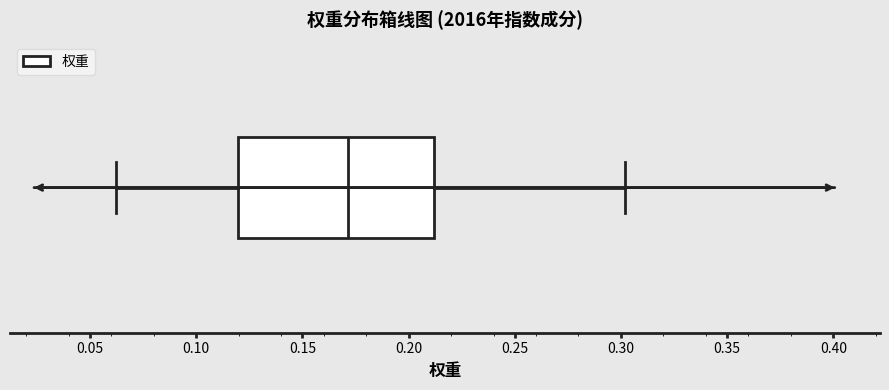

Where does the right whisker of the box end on the x-axis? The values are not printed on the chart, so give them approximately, as read against the axis.

0.30